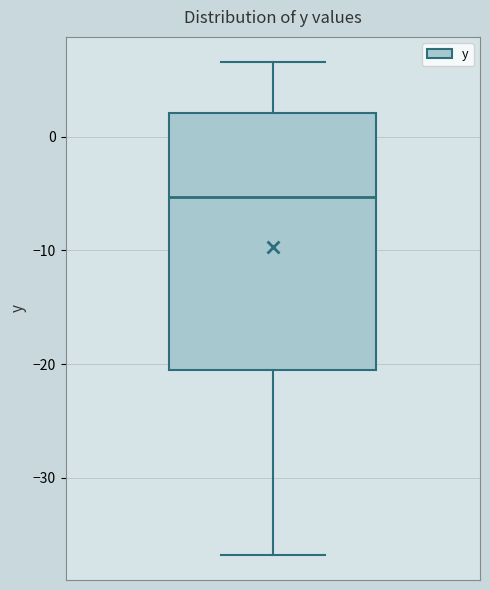

Transcribe this box plot: give where the median line is, the range the box spans, and where the two whiskers end, as read against the y-axis. The values are not printed on the chart, so give them approximately, as read against the axis.

median -5, box -20 to 2, whiskers -37 to 7